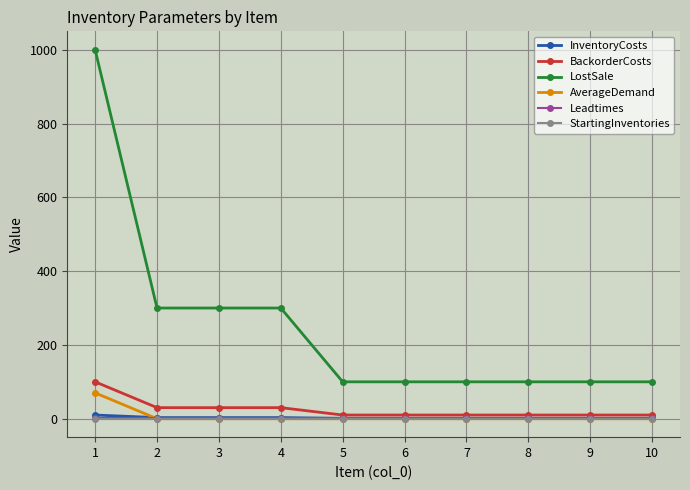

True or false: AverageDemand has a value of 70 at 1.

True